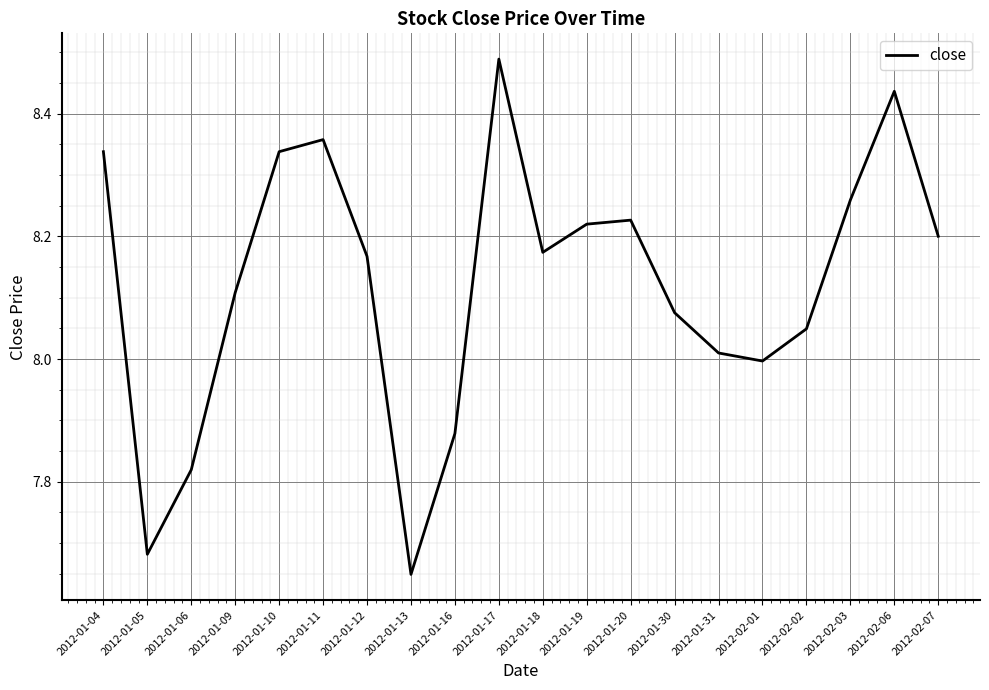

Approximately how many times larger is the value at 2012-01-17 compared to 2012-02-07?

1.0